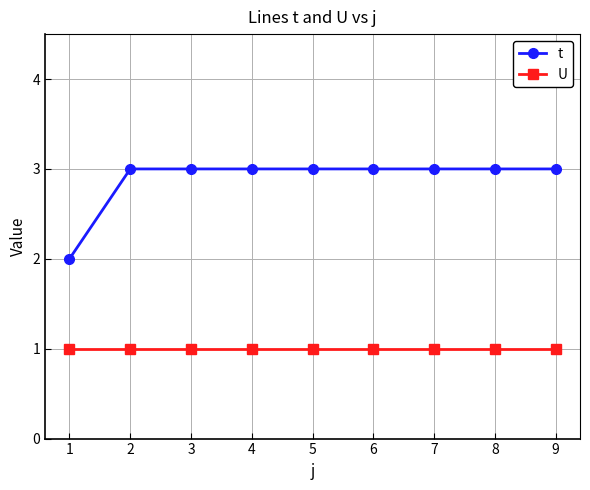

Which series has the widest spread of values?

t